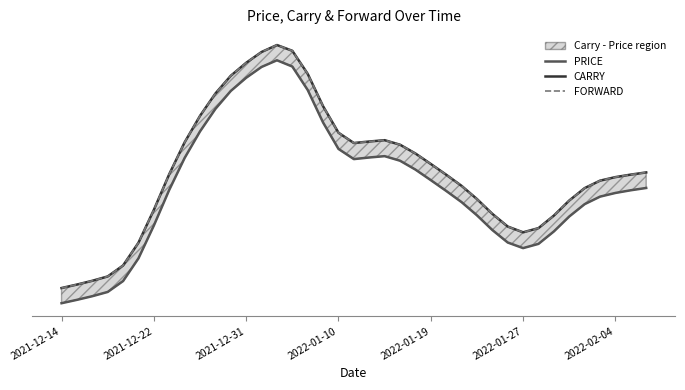

At which label does FORWARD first exceed 124?

2022-01-27